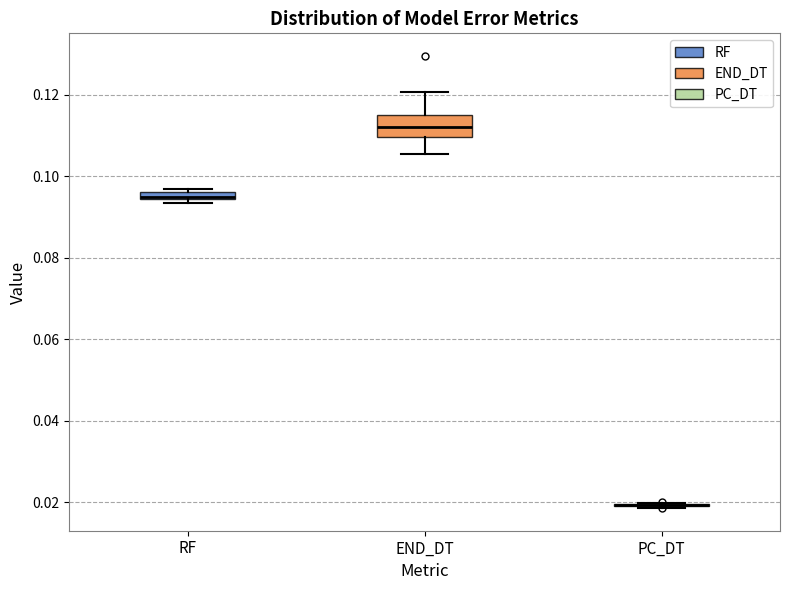

Which box is the tallest, from its lower edge to its upper edge?

END_DT